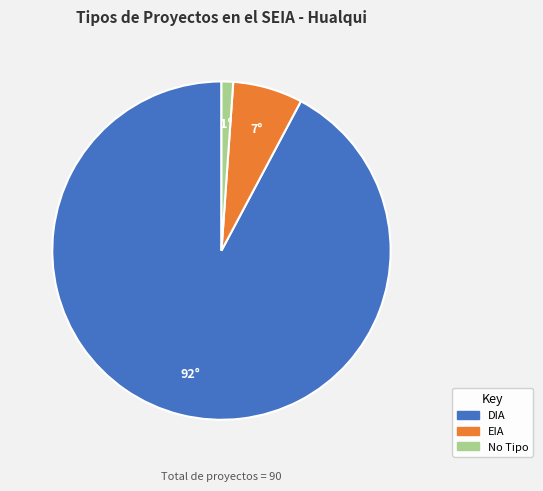

Is there any slice that represents more than half of the pie?

Yes